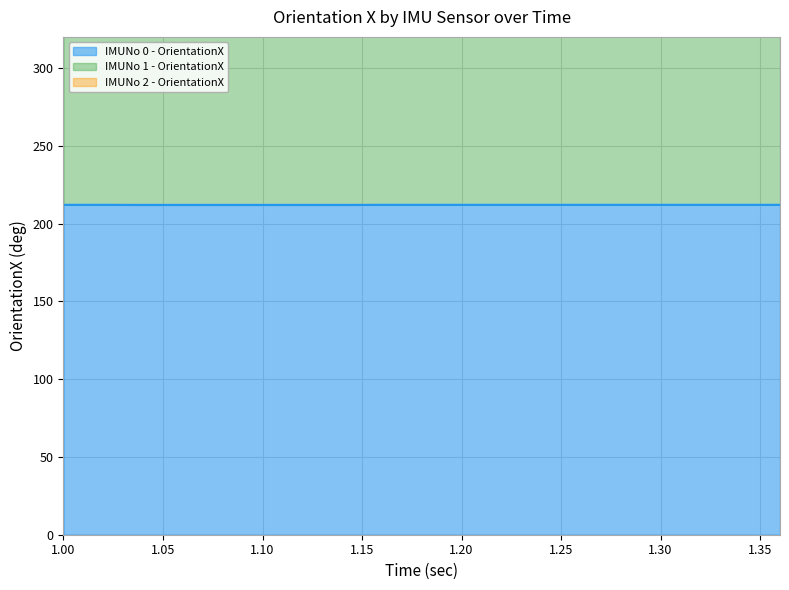

True or false: IMUNo 0 - OrientationX has a value of 212.1 at 1.0.

True